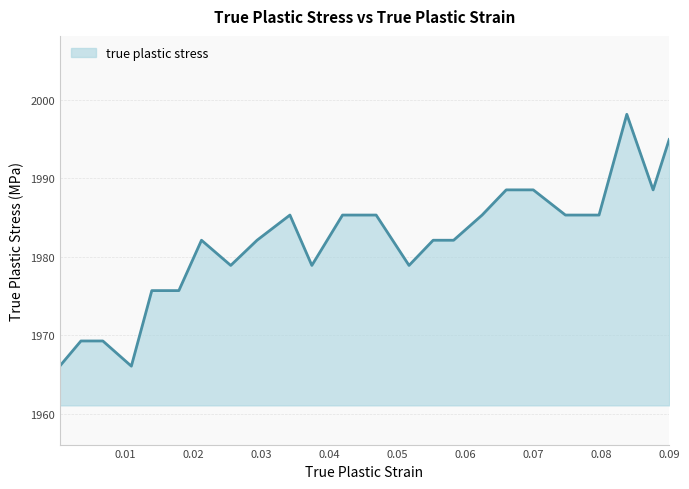

What is the difference between the maximum and minimum values?

32.1